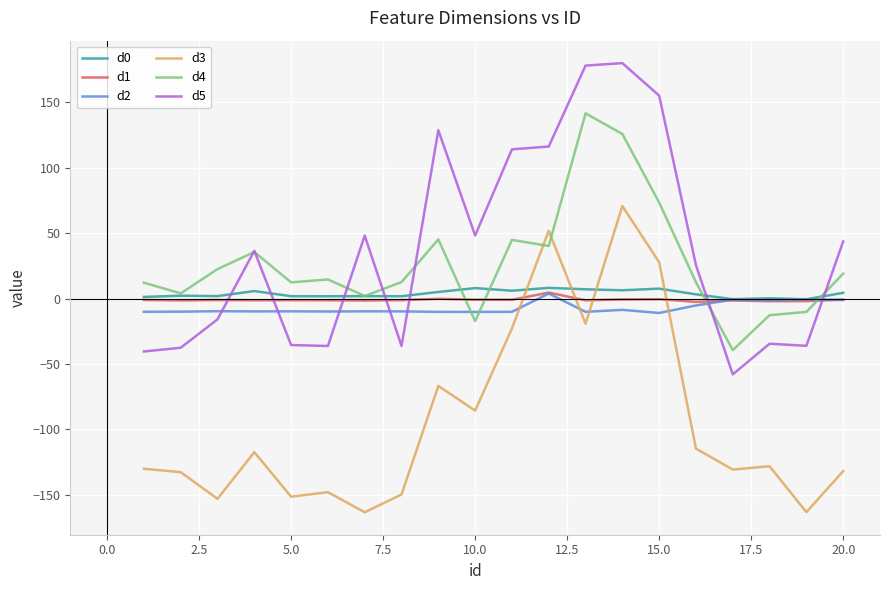

True or false: d2 and d4 intersect in this chart.

True